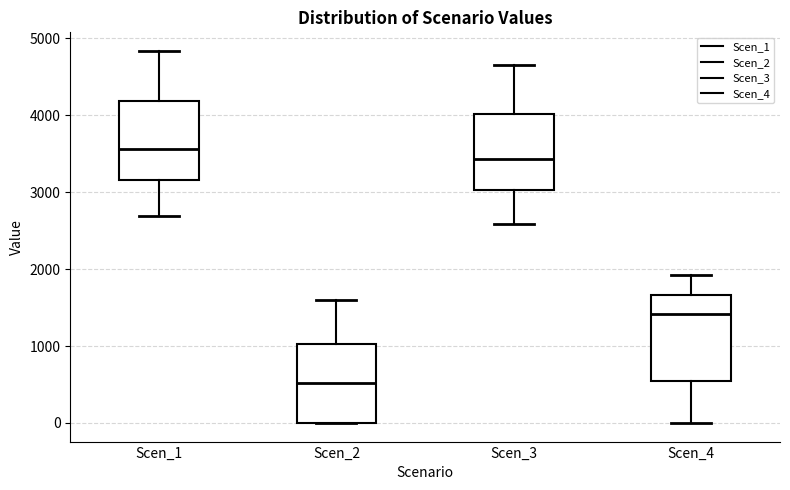

Which box has the lowest median line?

Scen_2